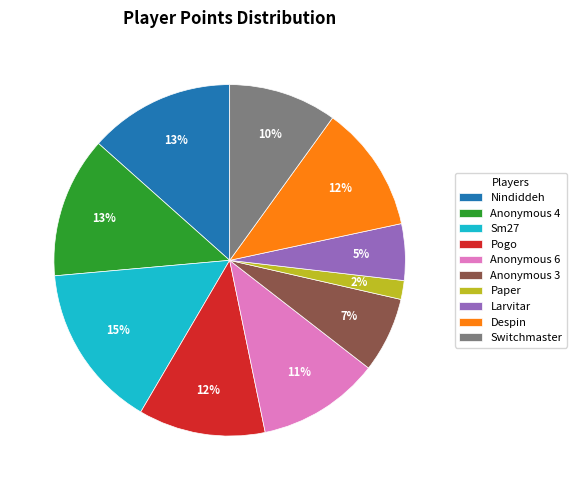

Do Paper and Larvitar together represent more than half of the pie?

No